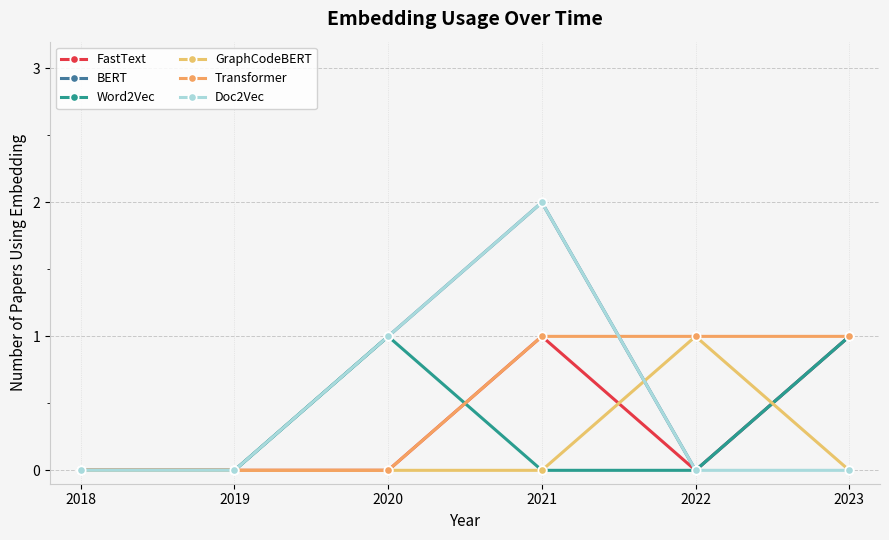

What is the approximate value of Doc2Vec at 2020?

1